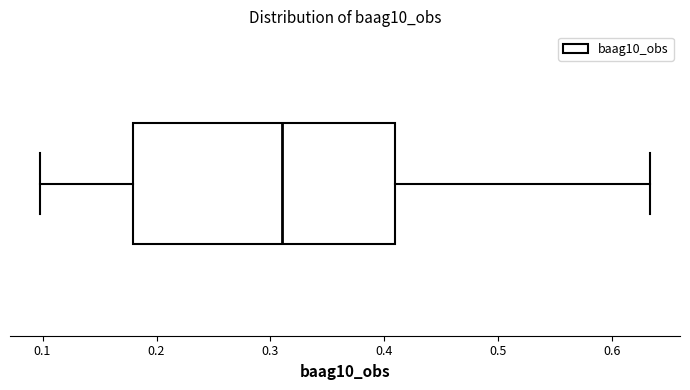

Transcribe this box plot: give where the median line is, the range the box spans, and where the two whiskers end, as read against the x-axis. The values are not printed on the chart, so give them approximately, as read against the axis.

median 0.31, box 0.18 to 0.41, whiskers 0.10 to 0.63